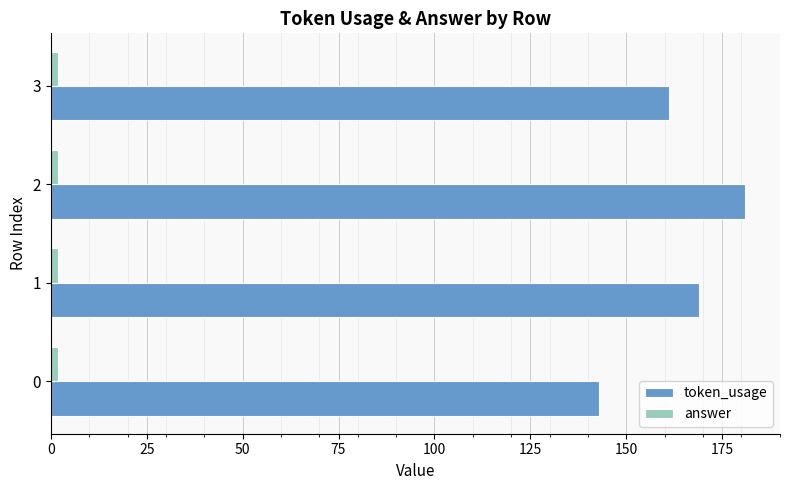

How many categories are shown in the chart?

4